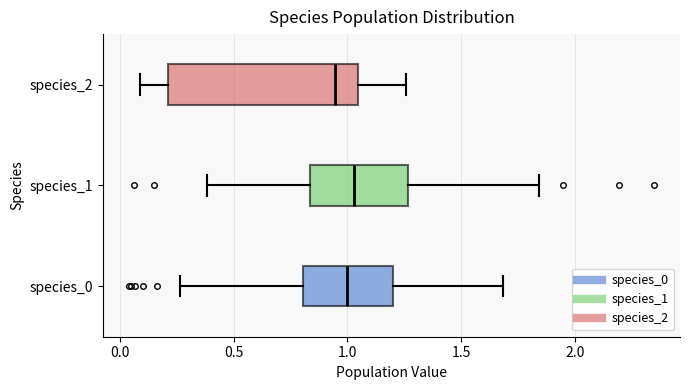

Where does the left whisker of the box for species_1 end on the x-axis? The values are not printed on the chart, so give them approximately, as read against the axis.

0.40